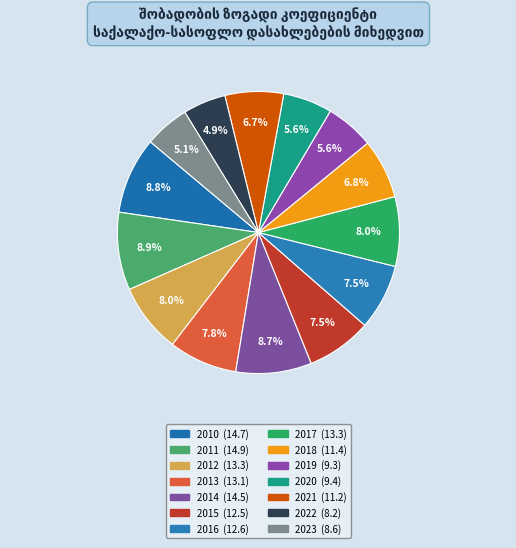

To the nearest percent, what portion does 2012 represent?

8%